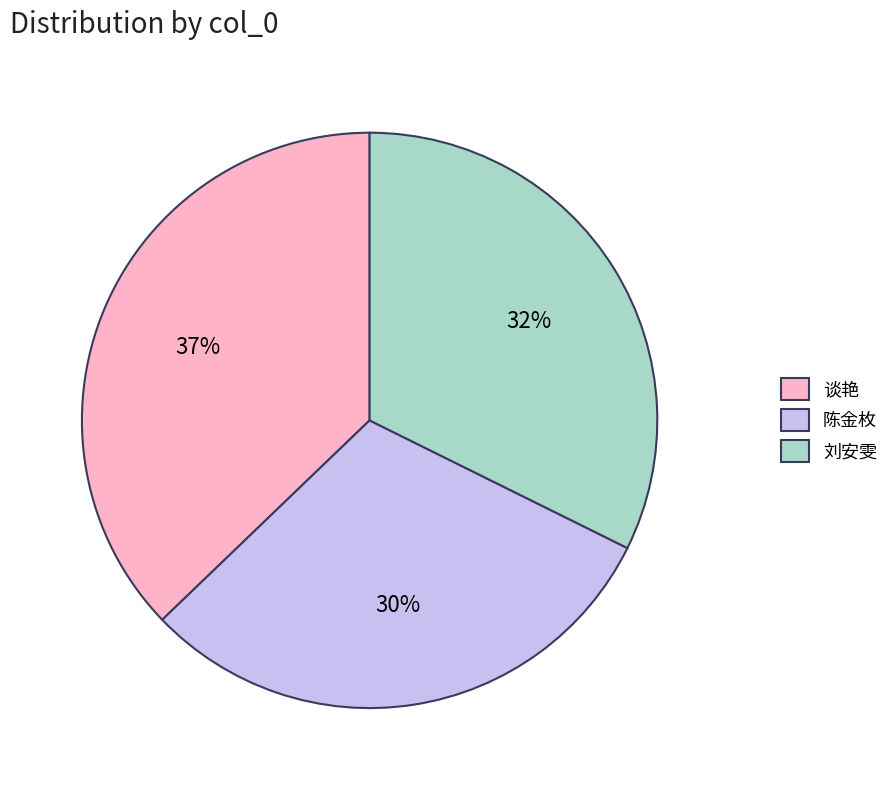

To the nearest percent, what is the average slice percentage?

33%